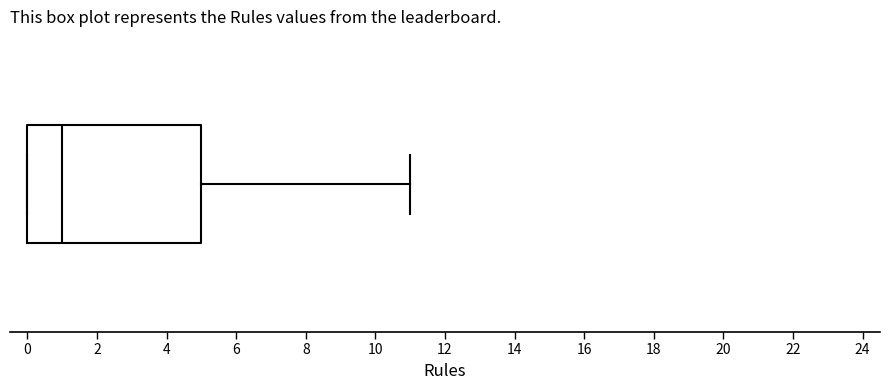

Where is the right edge of the box on the x-axis? The values are not printed on the chart, so give them approximately, as read against the axis.

5